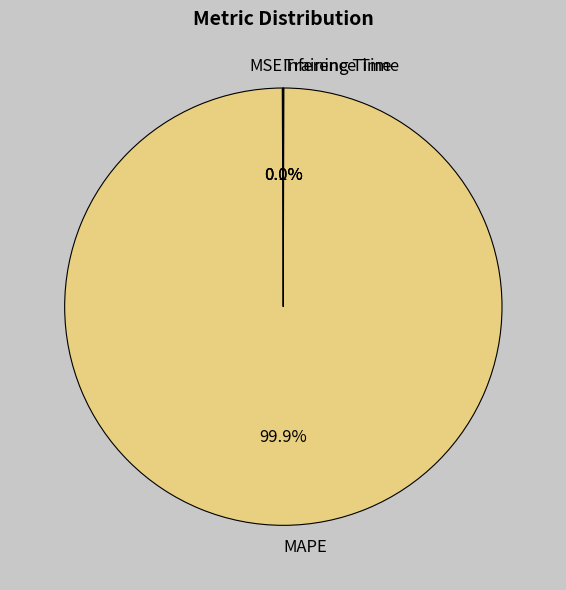

Which category accounts for the majority?

MAPE